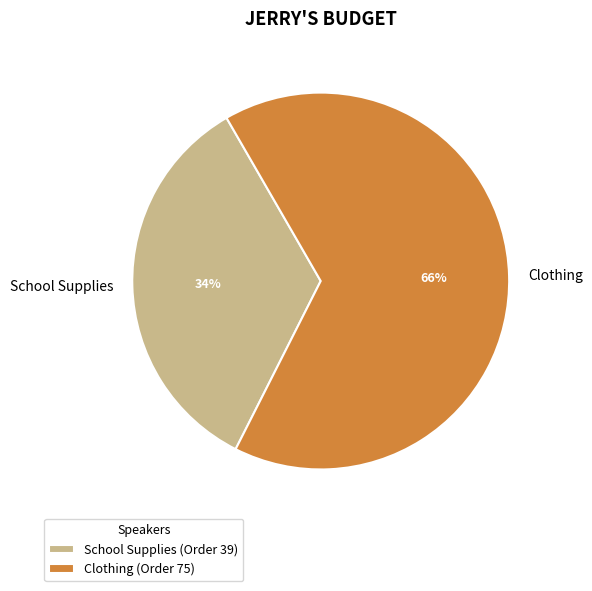

Is there any slice that represents more than half of the pie?

Yes